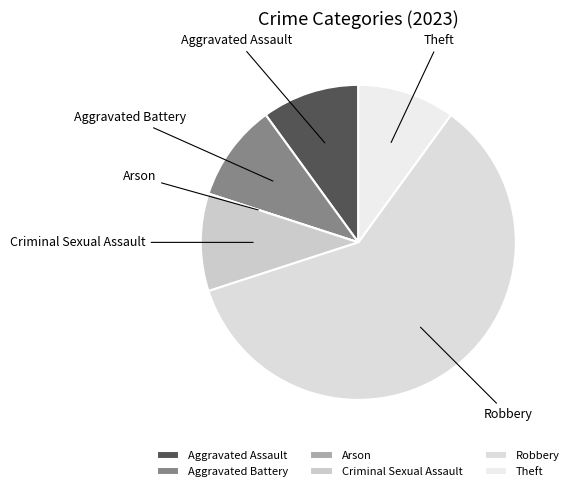

What is the ratio of the value at Theft to the value at Aggravated Battery?

1.0